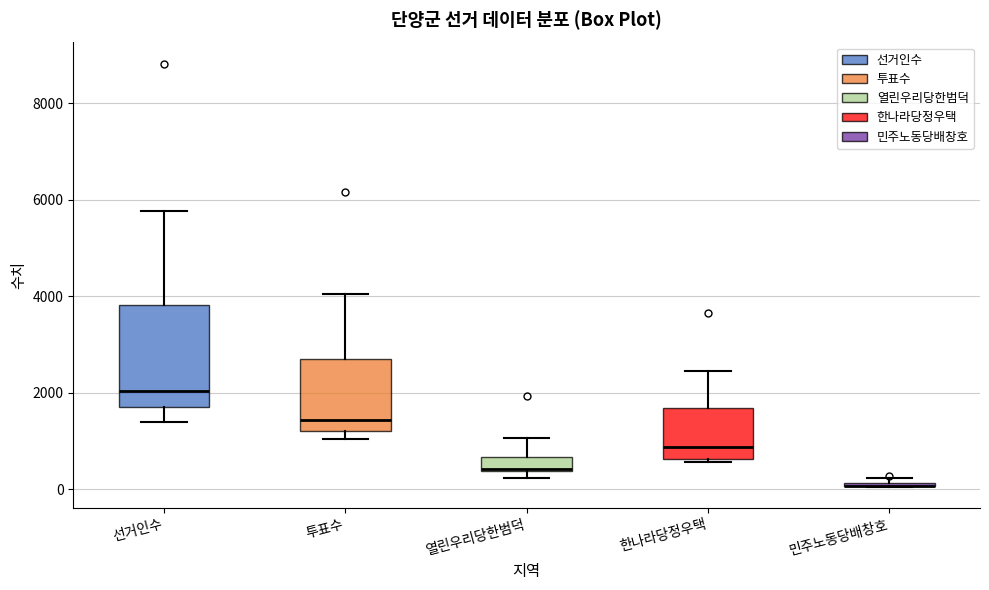

Comparing the boxes themselves (not the whiskers), which one is the tallest?

선거인수